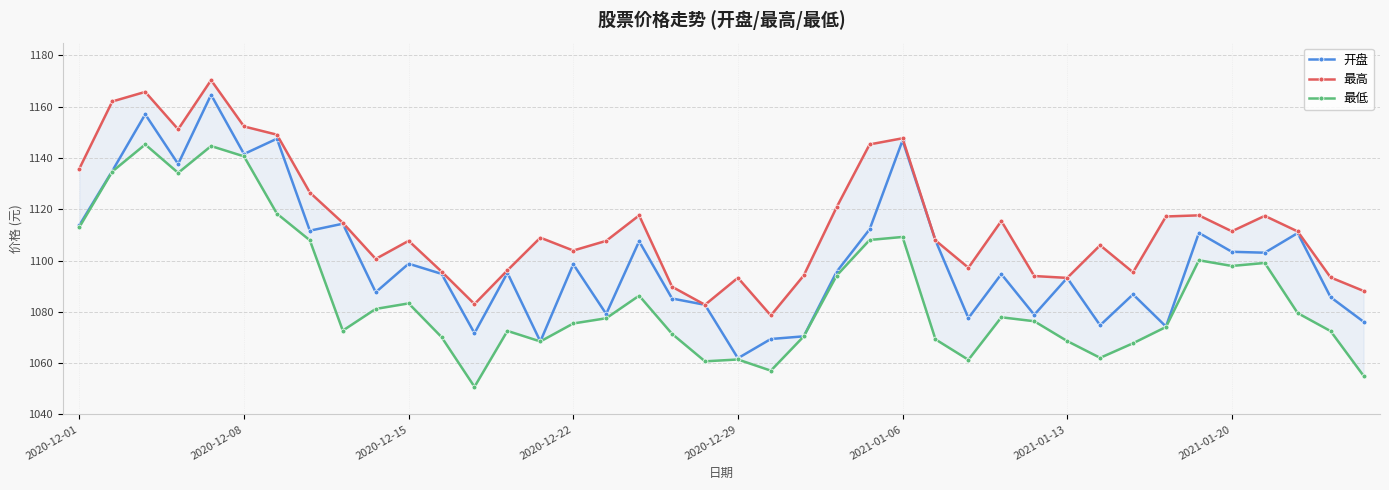

Is the value of 开盘 at 18 greater than the value of 最高 at 37?

No